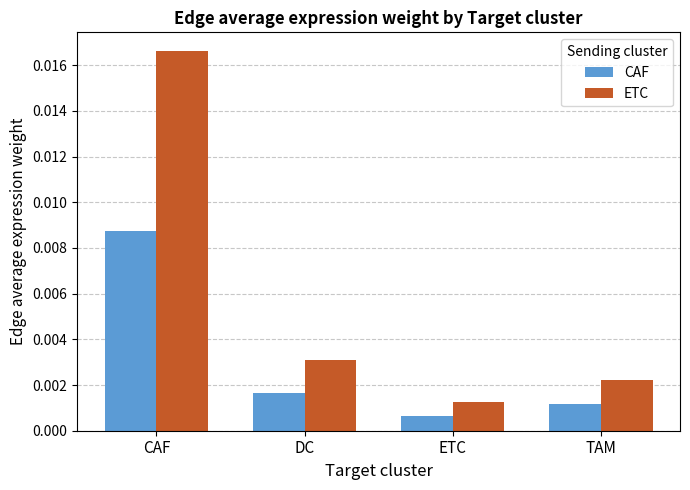

List the series in order of their peak value, highest first.

ETC, CAF